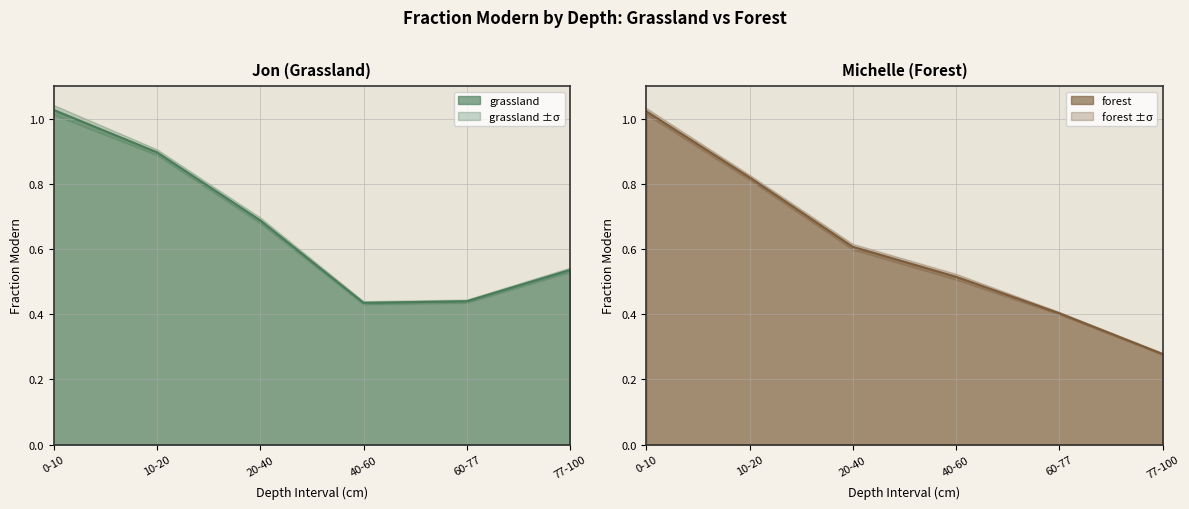

What position from the left is 77-100?

6